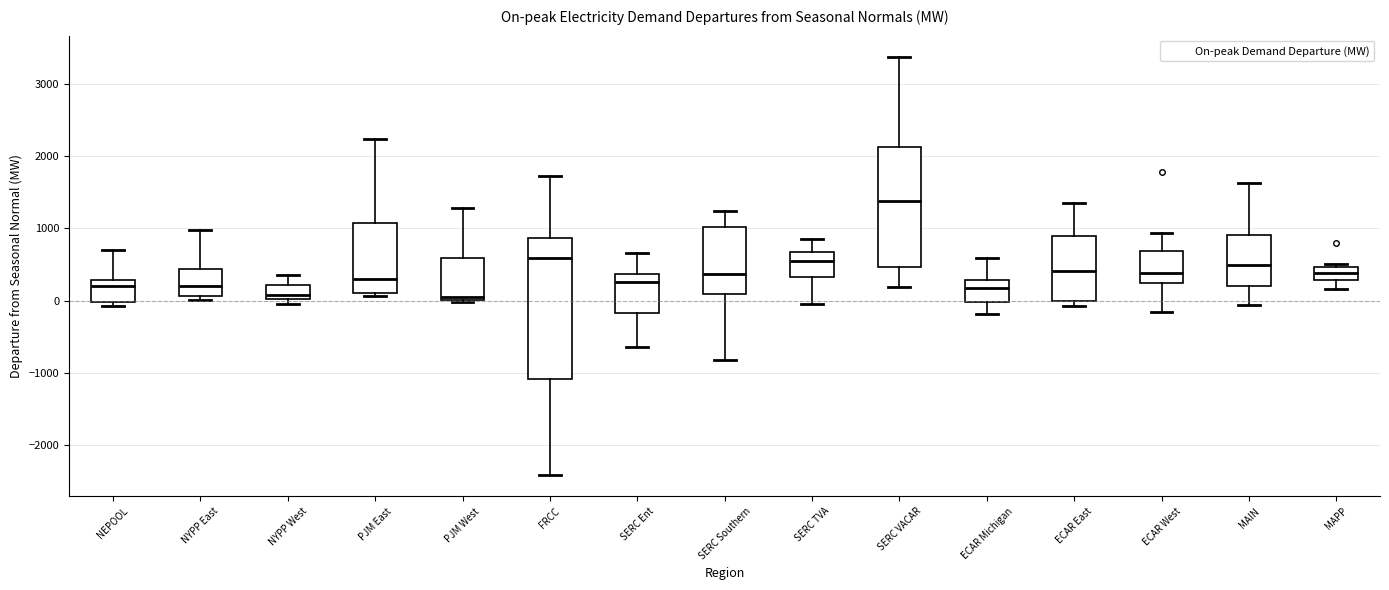

Where does the lower whisker of the box for SERC Ent end on the y-axis? The values are not printed on the chart, so give them approximately, as read against the axis.

-700